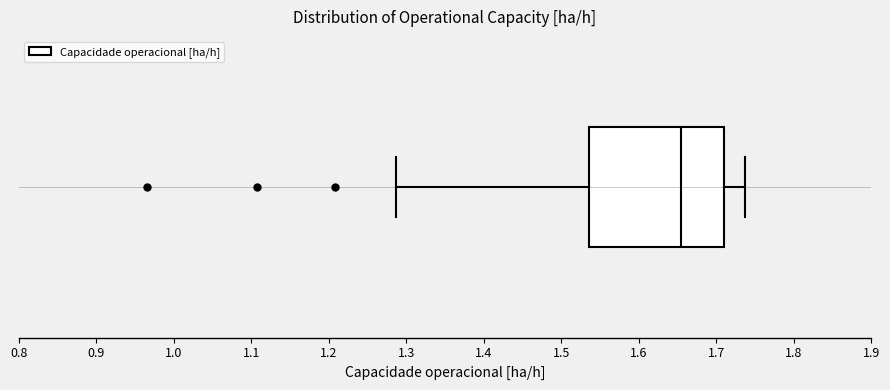

Transcribe this box plot: give where the median line is, the range the box spans, and where the two whiskers end, as read against the x-axis. The values are not printed on the chart, so give them approximately, as read against the axis.

median 1.65, box 1.54 to 1.71, whiskers 1.29 to 1.74